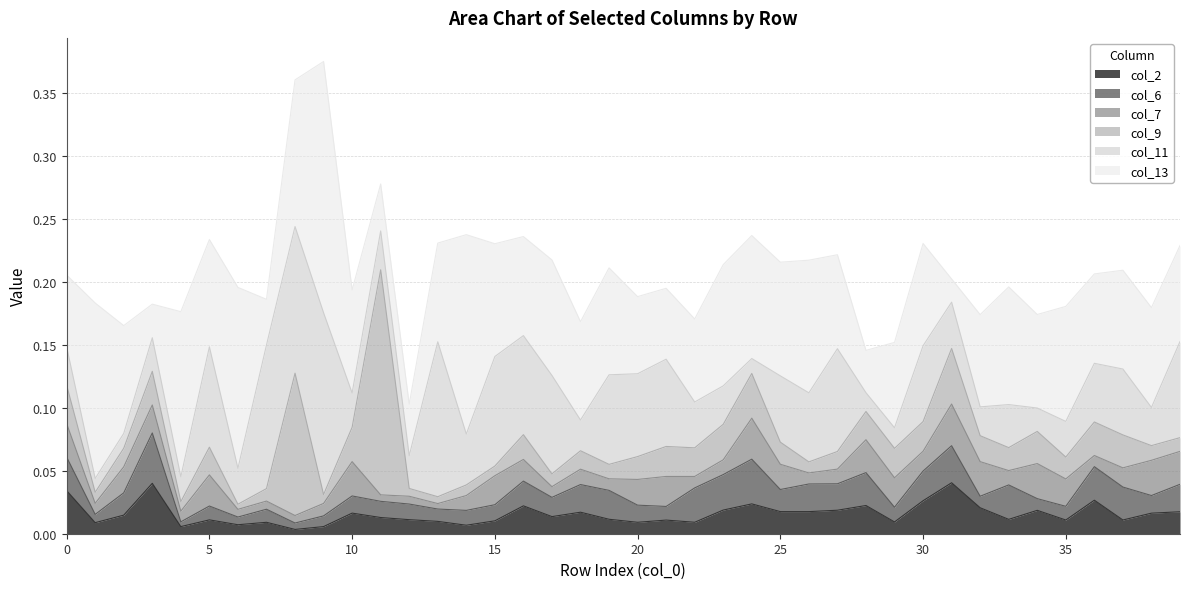

What is the maximum value for col_9?

0.2